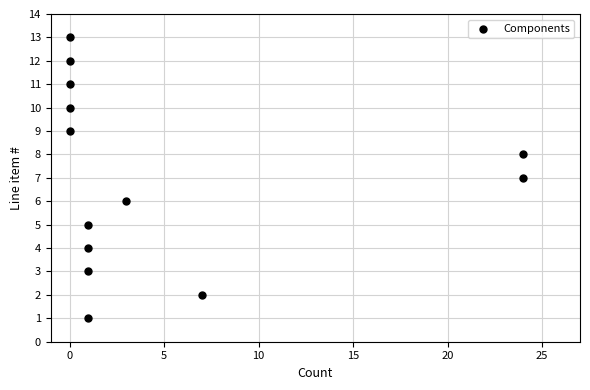

What is the range of Y values (max minus min)?

12